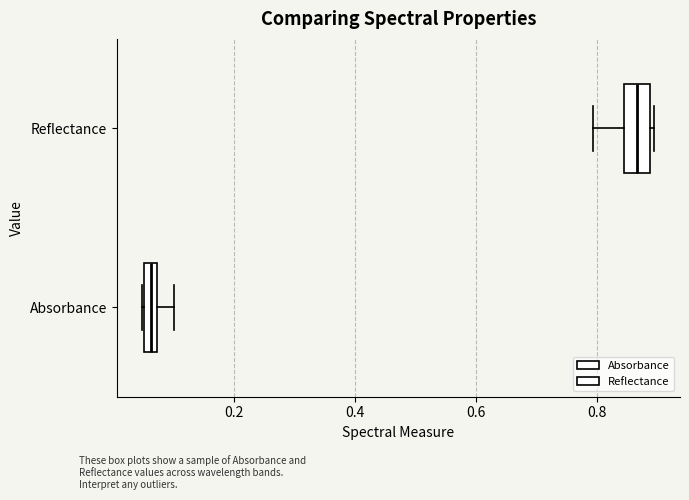

Where does the right whisker of the box for Absorbance end on the x-axis? The values are not printed on the chart, so give them approximately, as read against the axis.

0.10